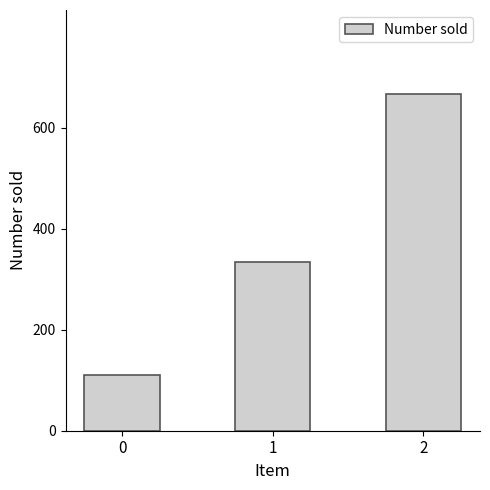

What is the change in value from 1 to 2?

+333.3